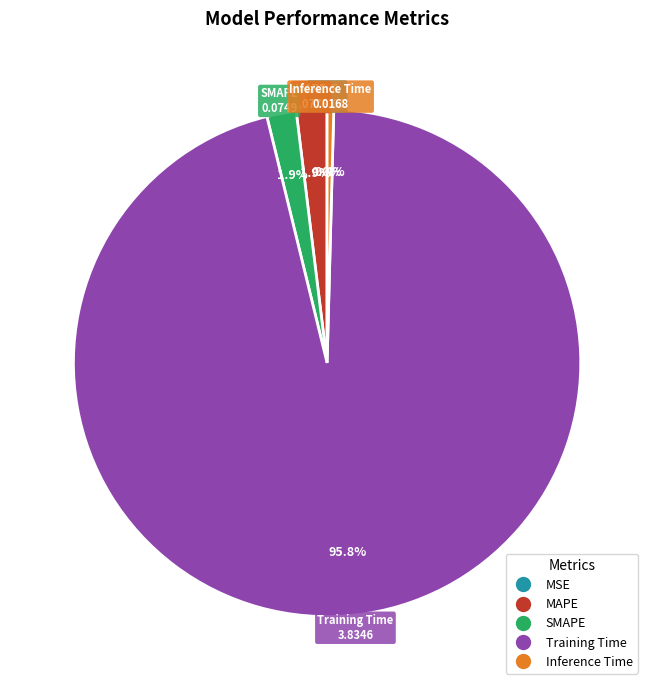

What is the largest slice in the pie chart?

Training Time